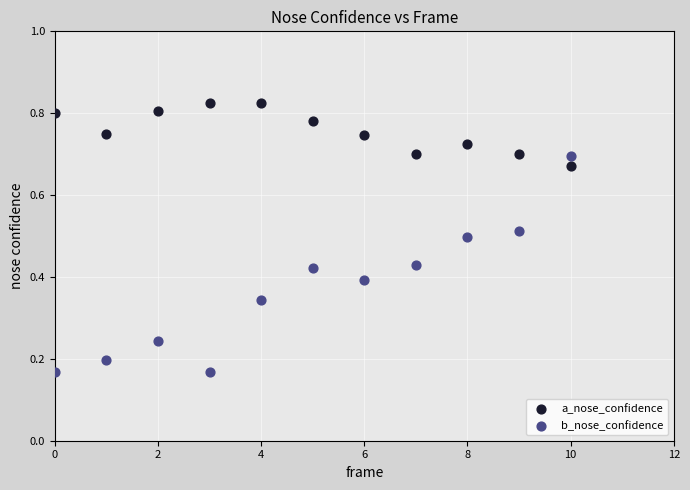

Which series reaches the minimum Y coordinate?

b_nose_confidence